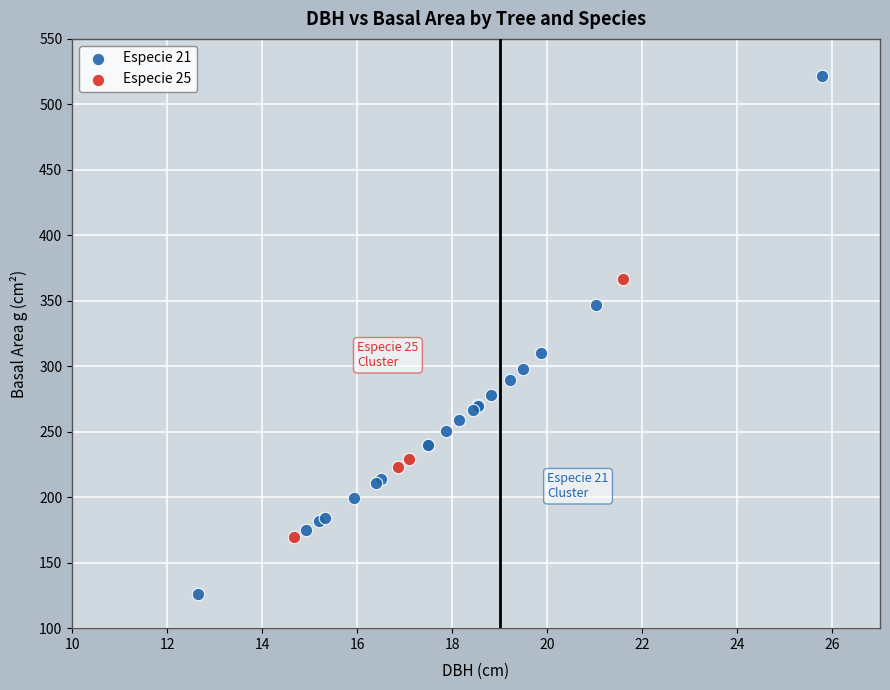

Which series has the largest Y range (max minus min)?

Especie 21